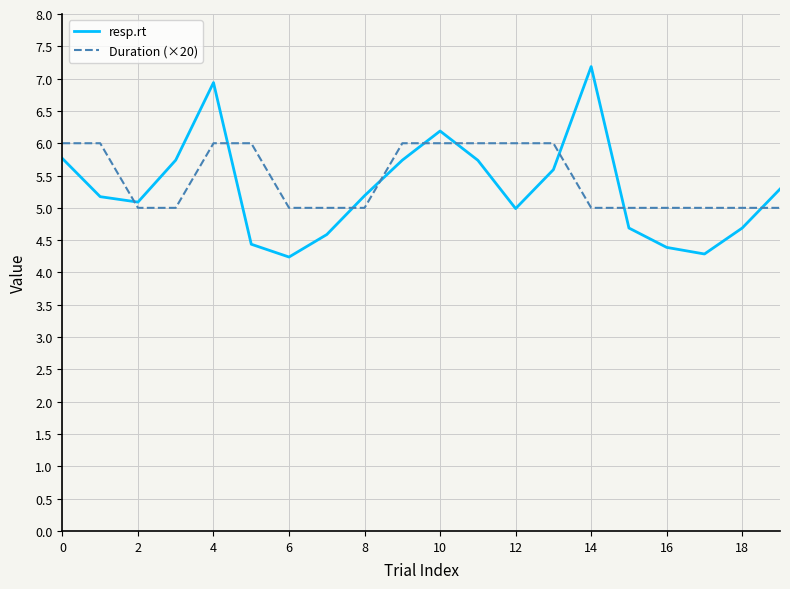

What is the difference between the maximum and minimum values in the Duration (×20) series?

1.0